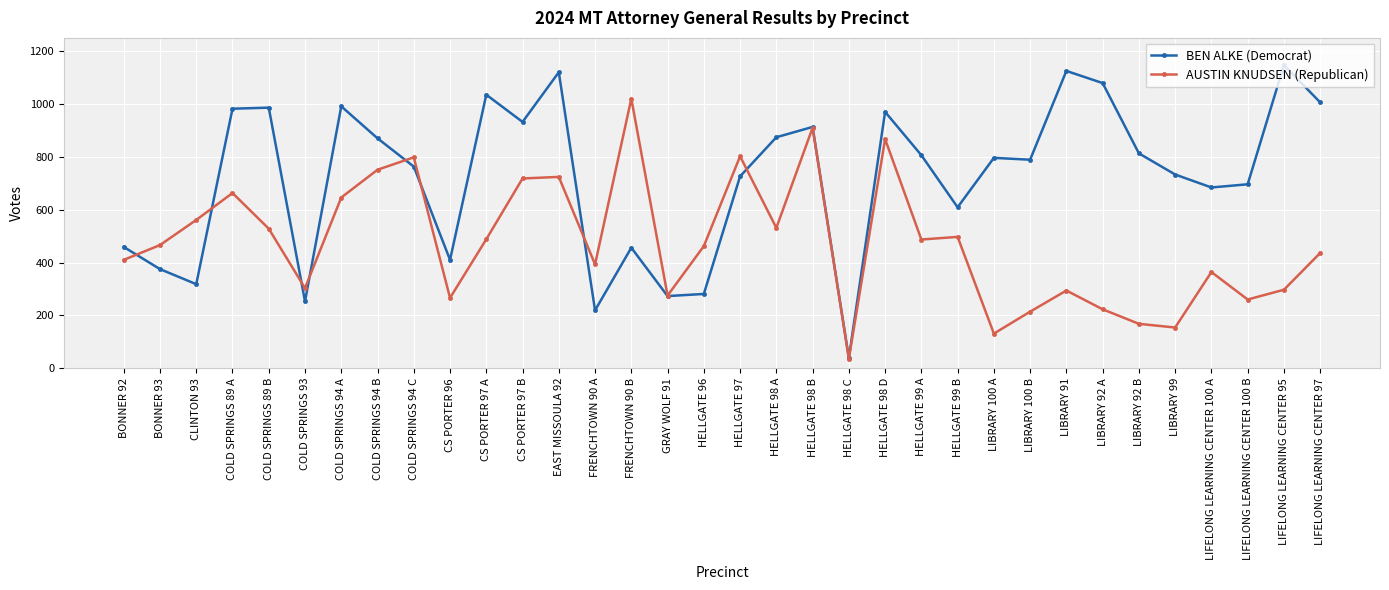

Which series ends up on top after the final intersection of AUSTIN KNUDSEN (Republican) and BEN ALKE (Democrat)?

BEN ALKE (Democrat)